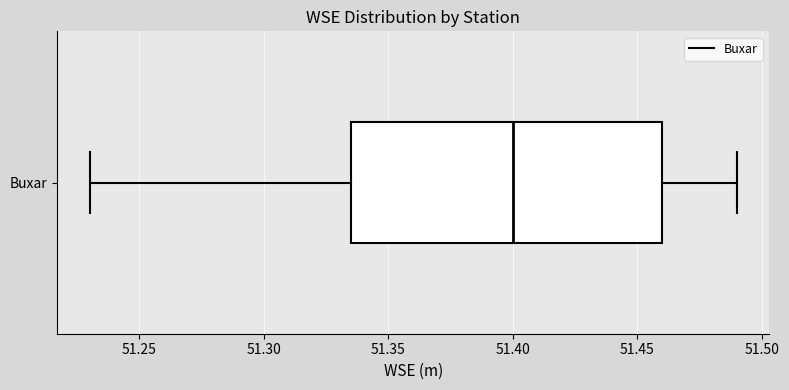

Read this box plot against the x-axis: the position of the median line, the range covered by the box, and the ends of both whiskers. The values are not printed on the chart, so give them approximately, as read against the axis.

median 51.400, box 51.335 to 51.460, whiskers 51.230 to 51.490